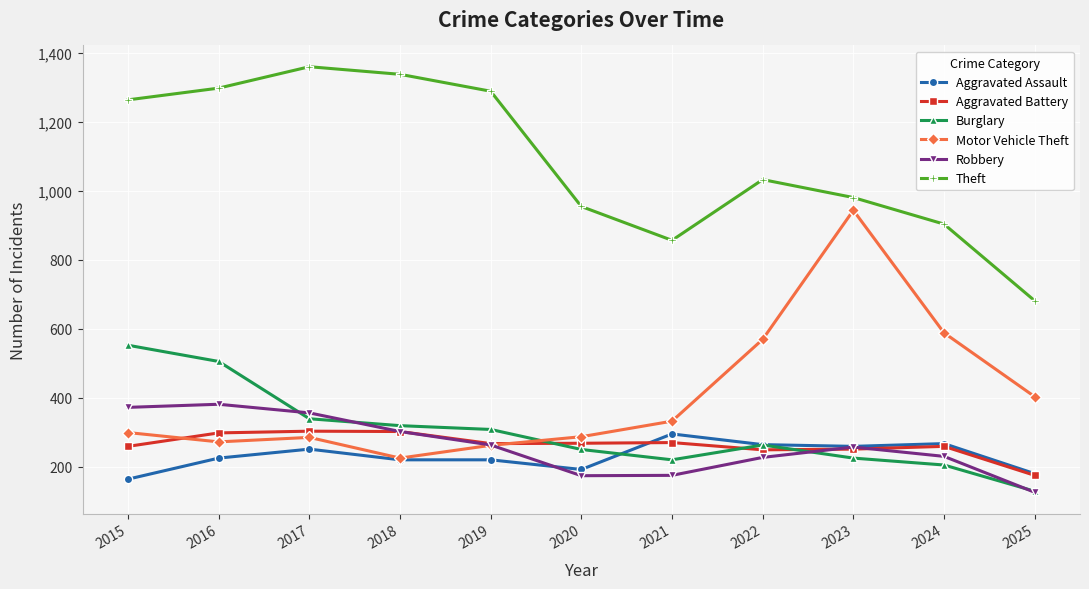

True or false: Theft and Aggravated Battery cross at least once.

False